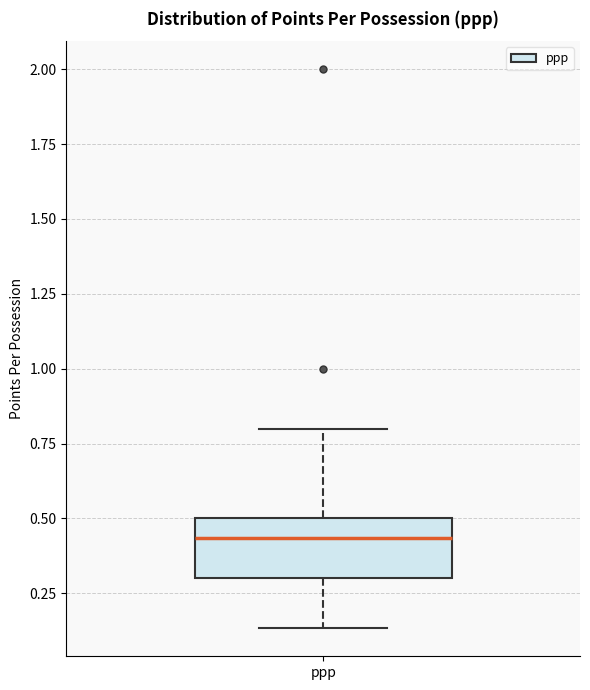

Transcribe this box plot: give where the median line is, the range the box spans, and where the two whiskers end, as read against the y-axis. The values are not printed on the chart, so give them approximately, as read against the axis.

median 0.45, box 0.30 to 0.50, whiskers 0.15 to 0.80